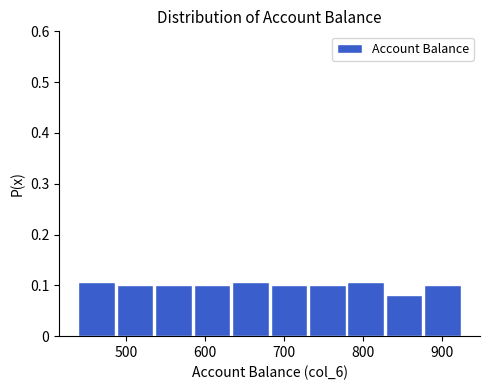

Reading left to right, transcribe this chart: for each bar, give the range it covers on the x-axis and its height. Neither the bar edges nor the heights are printed on the chart, so give them approximately, as read against the axes.

440 to 490: 0.11
490 to 540: 0.10
540 to 580: 0.10
580 to 630: 0.10
630 to 680: 0.11
680 to 730: 0.10
730 to 780: 0.10
780 to 830: 0.11
830 to 880: 0.08
880 to 930: 0.10